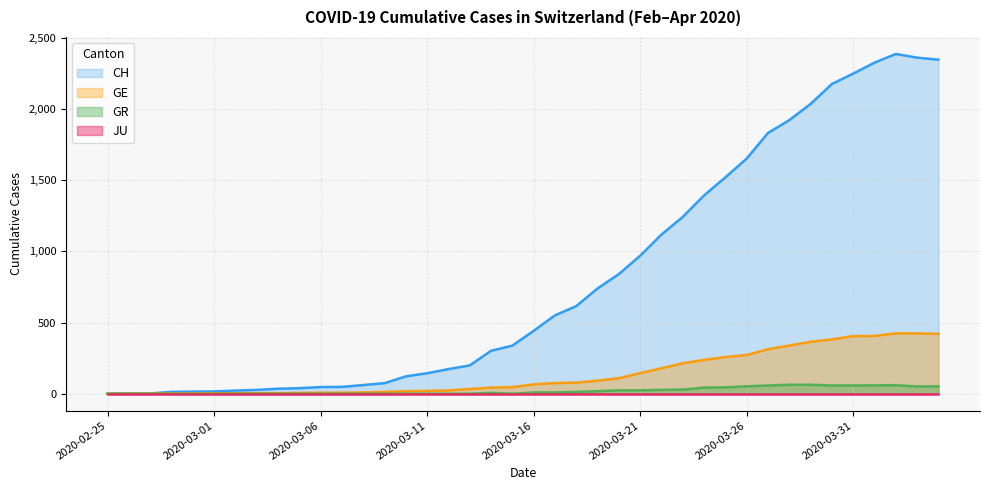

What is the label of the 28th point from the right?

2020-03-08